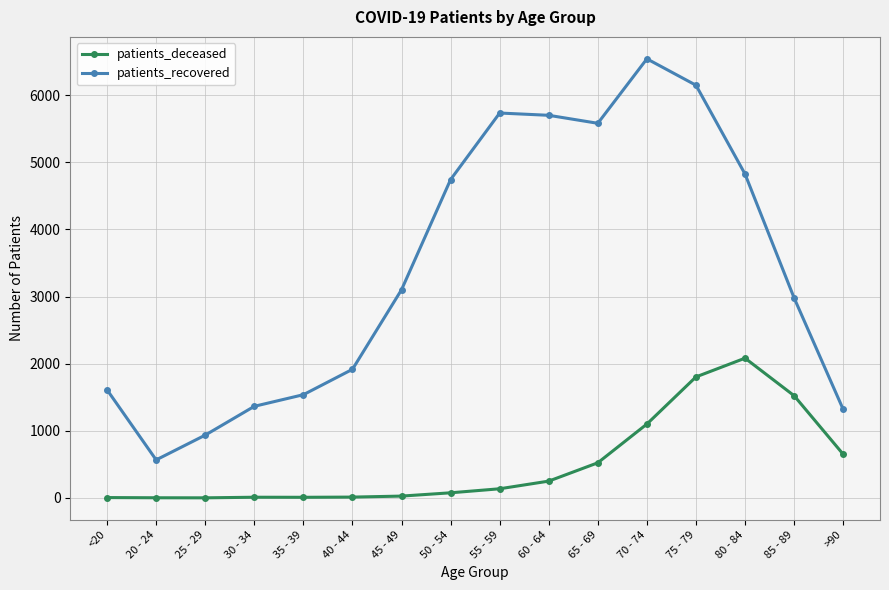

At which category does patients_recovered reach its first local valley?

20 - 24